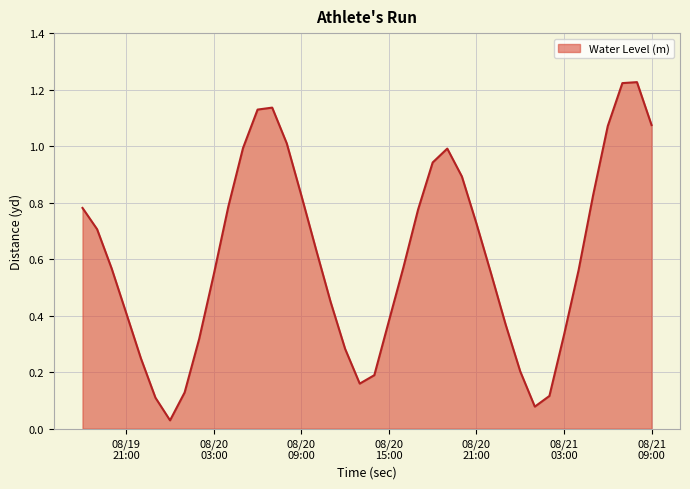

What is the difference between the second highest and second lowest values?

1.1